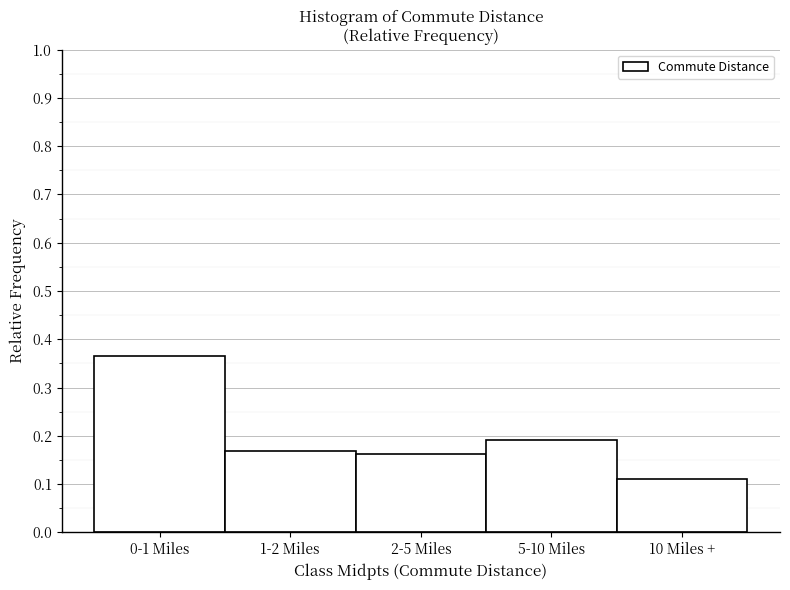

What is the difference between the maximum and minimum values?

0.3